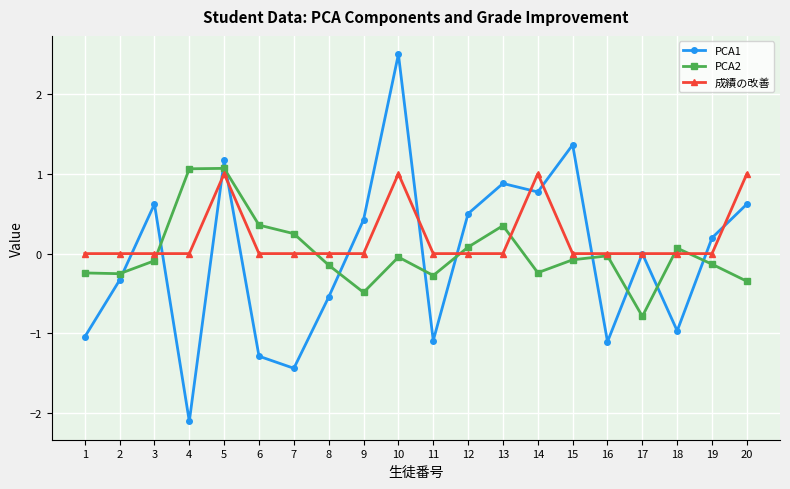

How many distinct data groups are displayed?

3